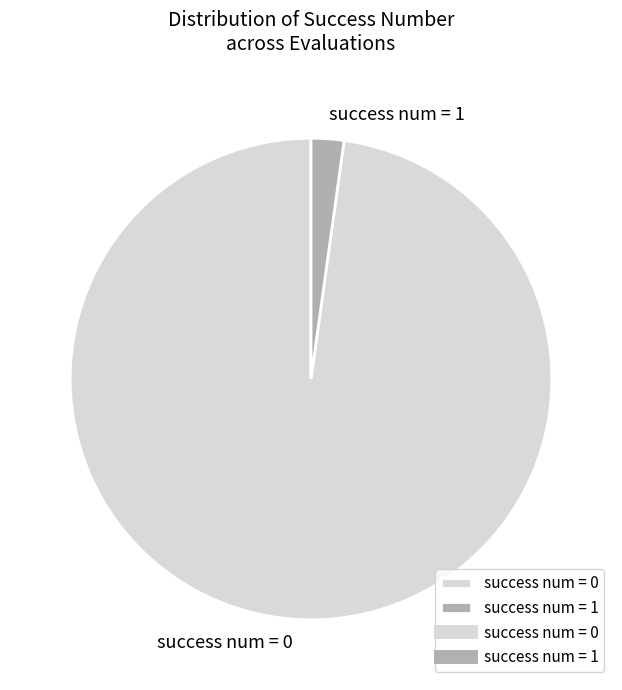

How many slices are in this pie chart?

2